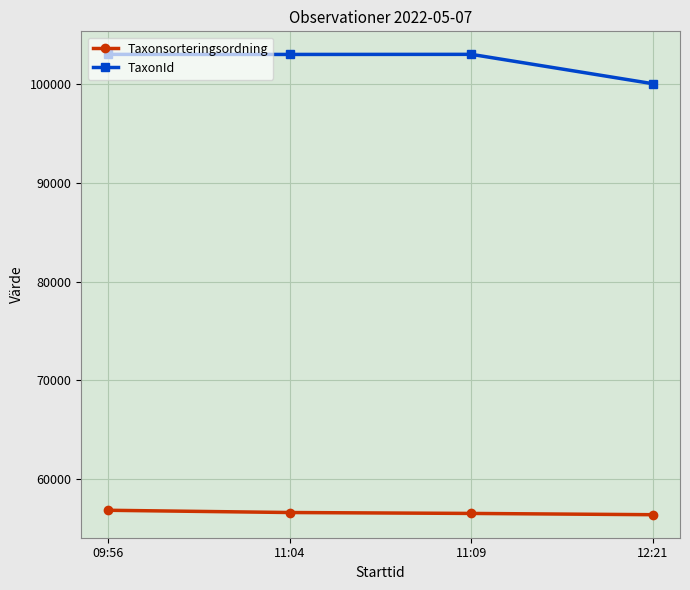

At how many categories does at least one series exceed 89052?

4